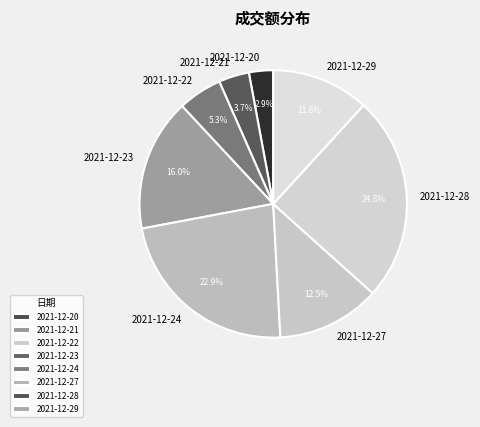

What is the smallest slice in the pie chart?

2021-12-20